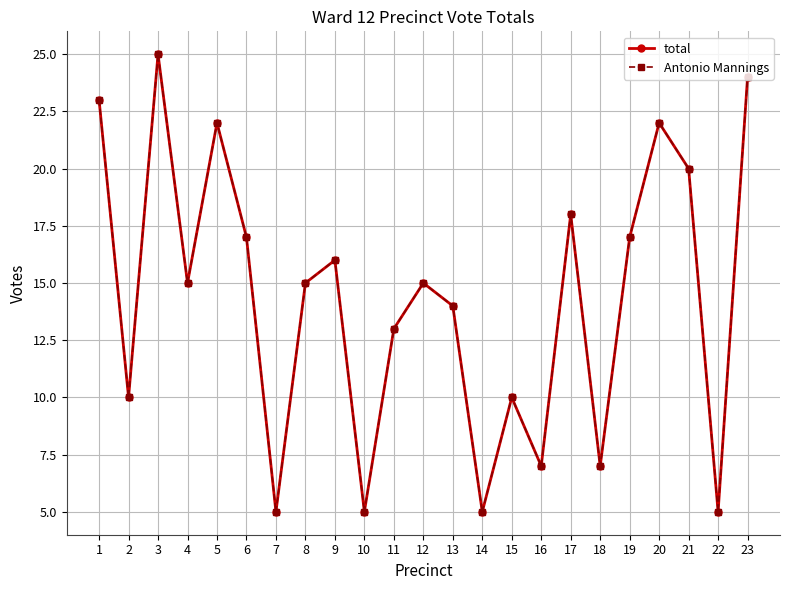

Which series has the largest range (max minus min)?

total